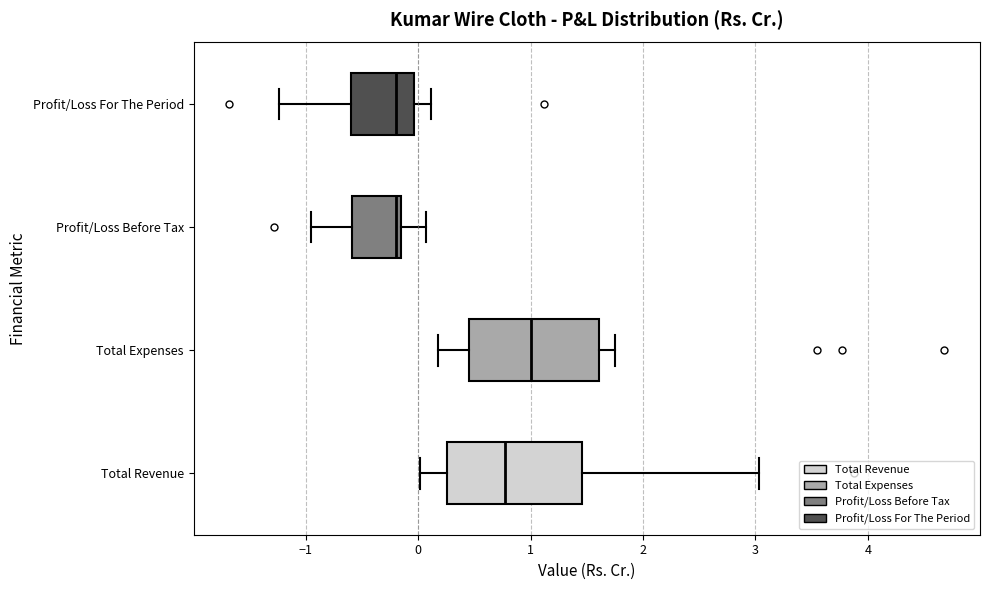

Reading bottom to top, read every box against the x-axis: the position of its median line, the range the box covers, and the ends of its whiskers. The values are not printed on the chart, so give them approximately, as read against the axis.

Total Revenue: median 0.8, box 0.3 to 1.5, whiskers 0.0 to 3.0
Total Expenses: median 1.0, box 0.5 to 1.6, whiskers 0.2 to 1.8
Profit/Loss Before Tax: median -0.2, box -0.6 to -0.1, whiskers -0.9 to 0.1
Profit/Loss For The Period: median -0.2, box -0.6 to 0.0, whiskers -1.2 to 0.1